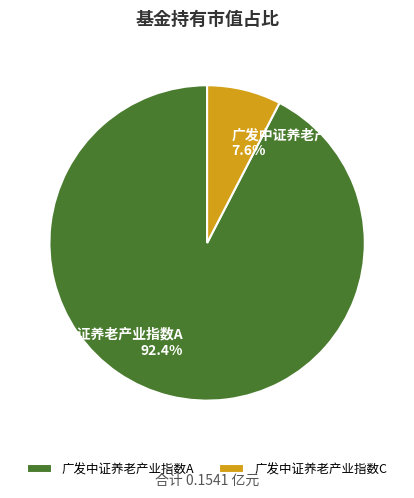

Rank the categories by value from highest to lowest.

广发中证养老产业指数A, 广发中证养老产业指数C